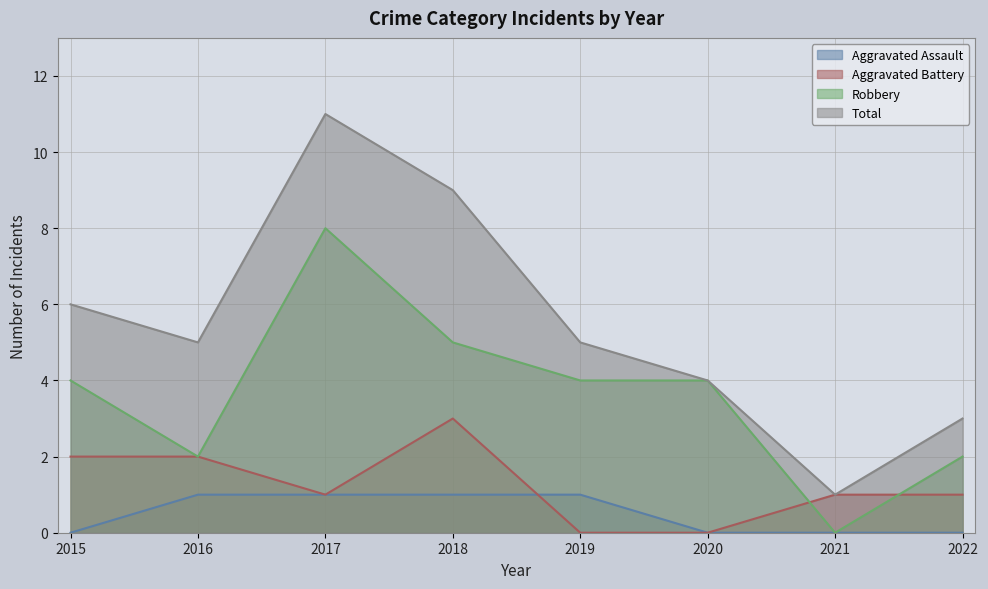

Does the chart display data point markers on the line(s)?

No